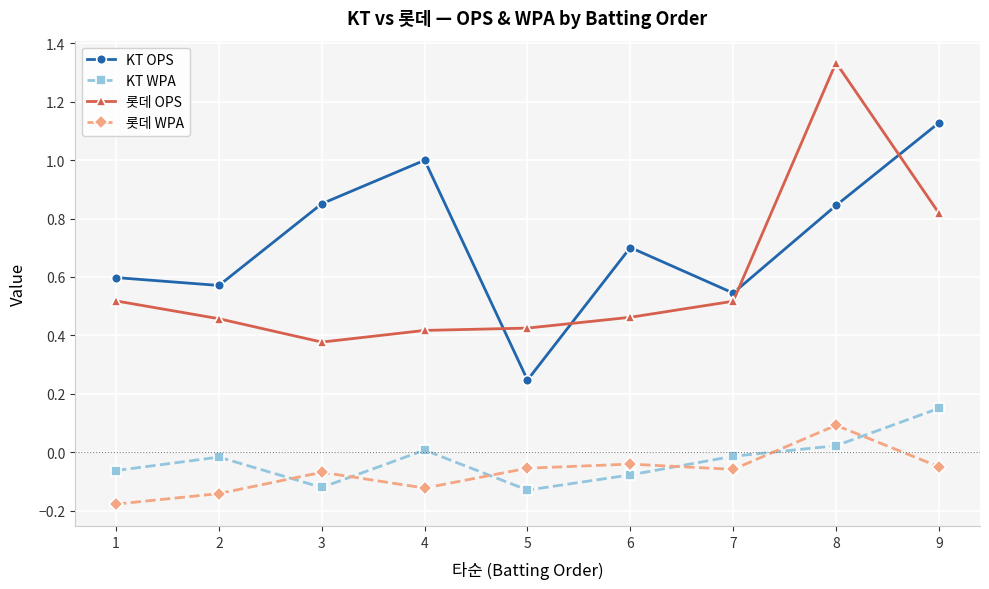

How many interior local peaks does the 롯데 WPA series have?

3